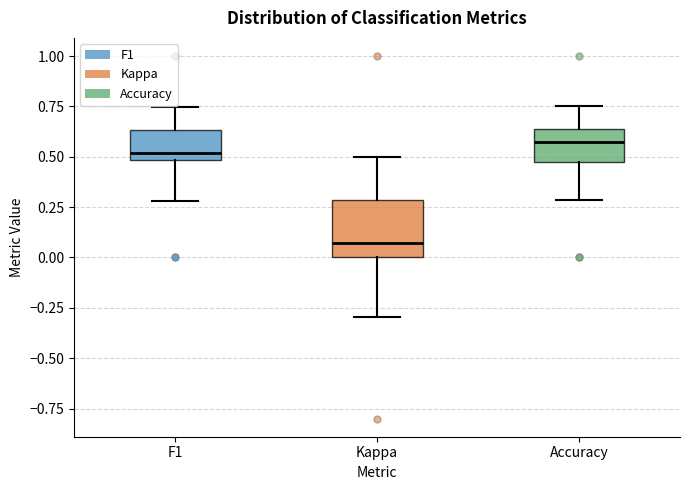

Comparing the boxes themselves (not the whiskers), which one is the tallest?

Kappa